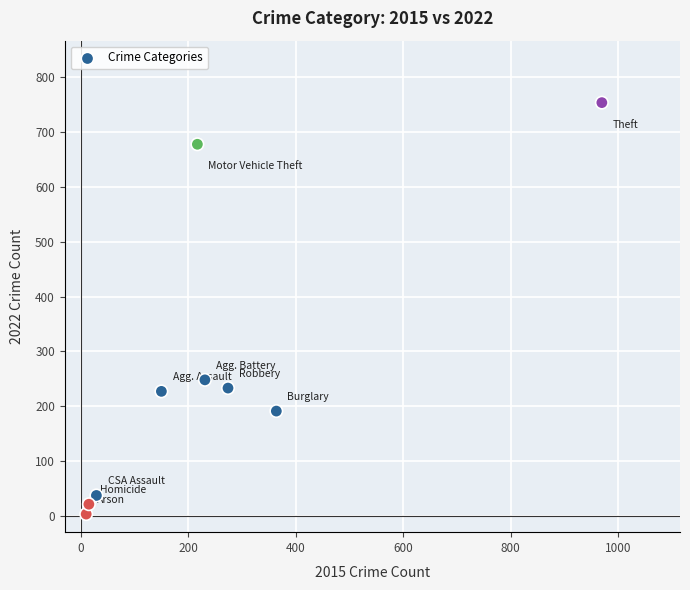

What Y value in the scatter plot is closest to 378?

248